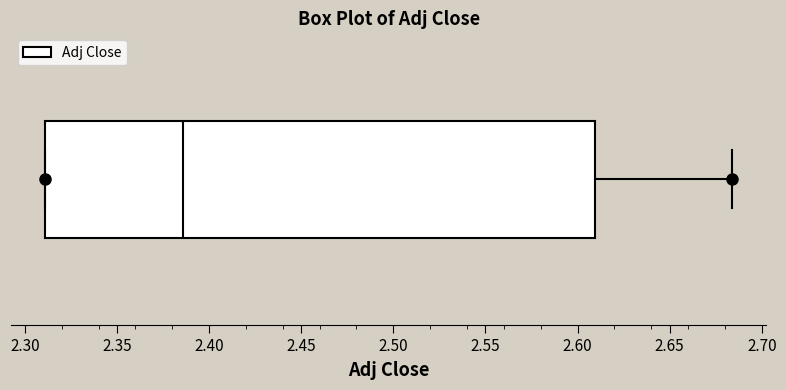

Transcribe this box plot: give where the median line is, the range the box spans, and where the two whiskers end, as read against the x-axis. The values are not printed on the chart, so give them approximately, as read against the axis.

median 2.385, box 2.310 to 2.610, whiskers 2.310 to 2.685